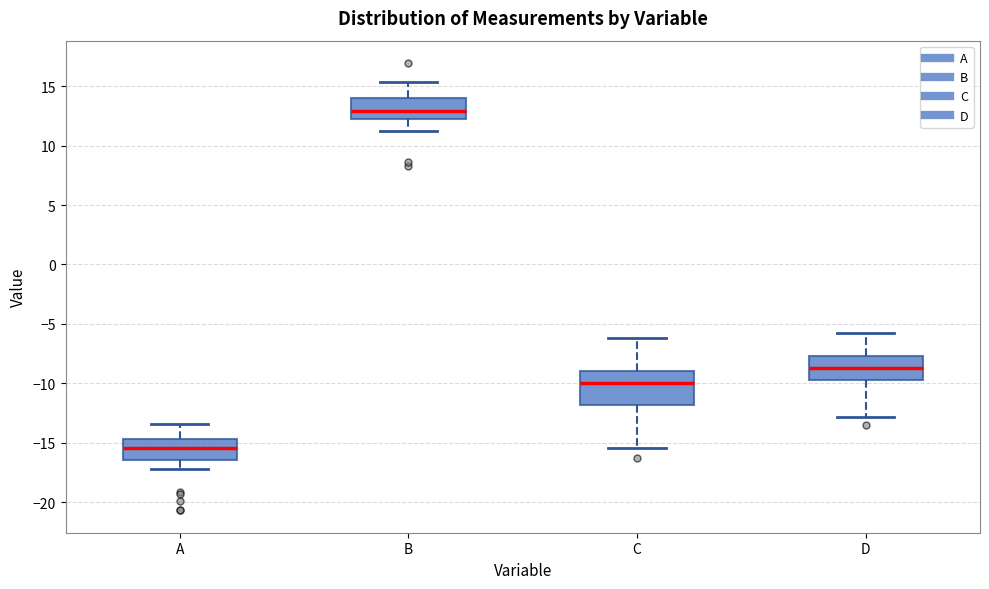

Where does the upper whisker of the box for D end on the y-axis? The values are not printed on the chart, so give them approximately, as read against the axis.

-5.5